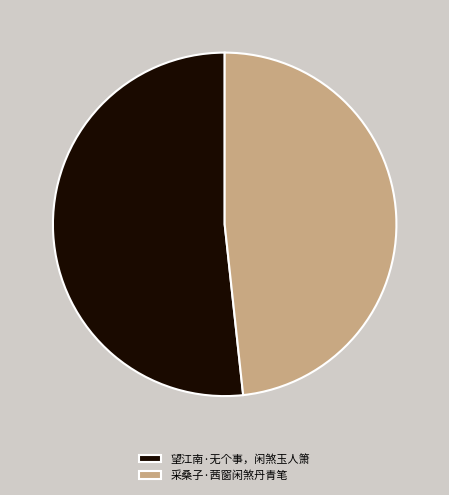

Which slice represents more than half of the pie?

望江南·无个事，闲煞玉人箫